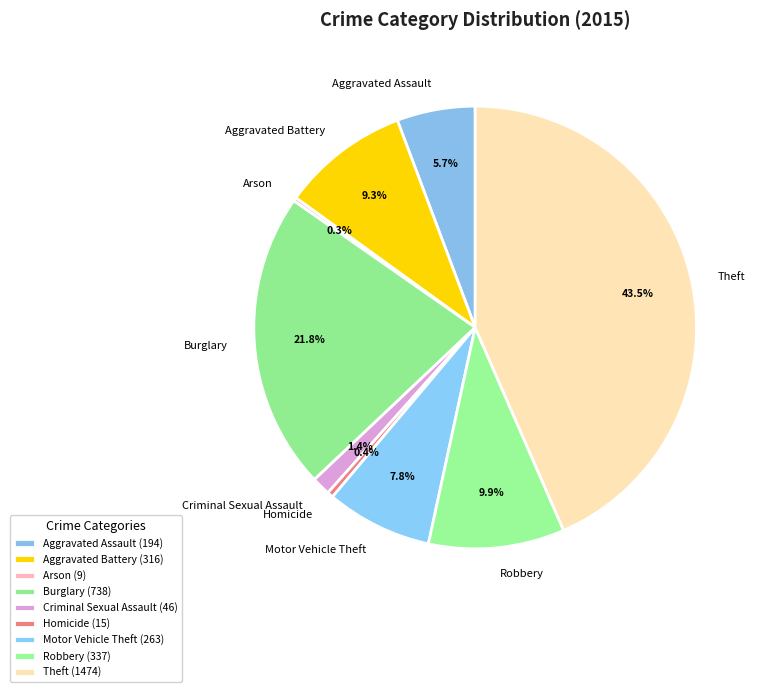

Do Aggravated Battery and Criminal Sexual Assault together represent more than half of the pie?

No